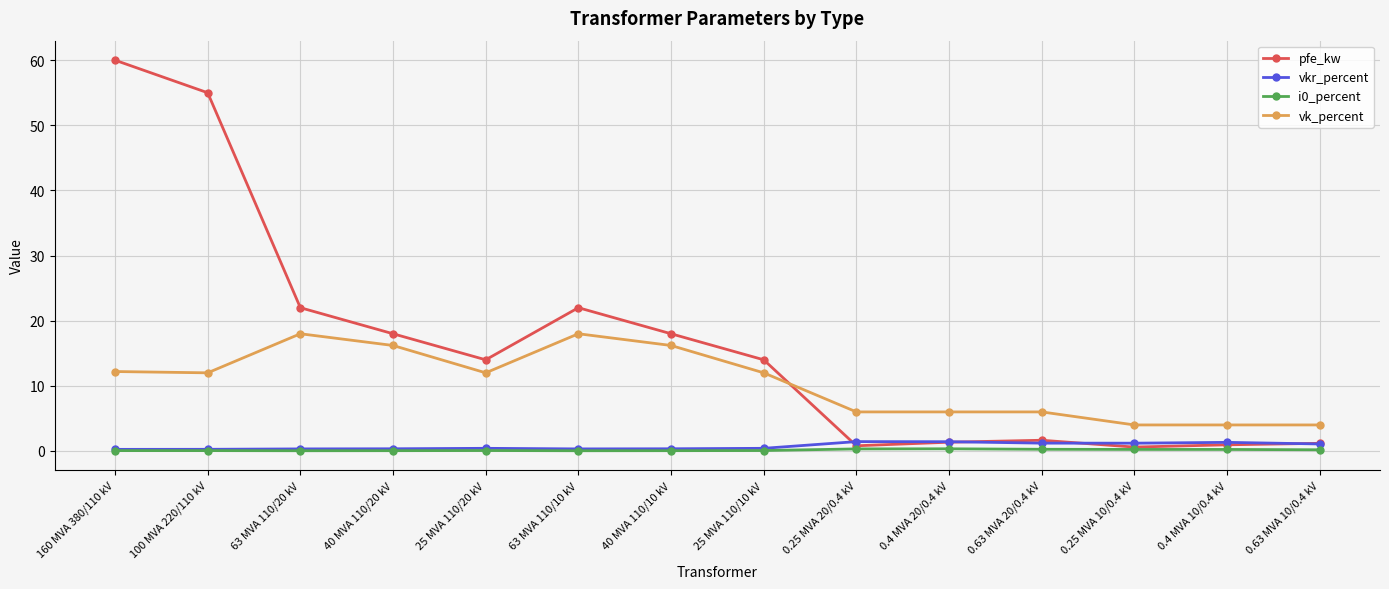

How many interior local valleys does the pfe_kw series have?

3